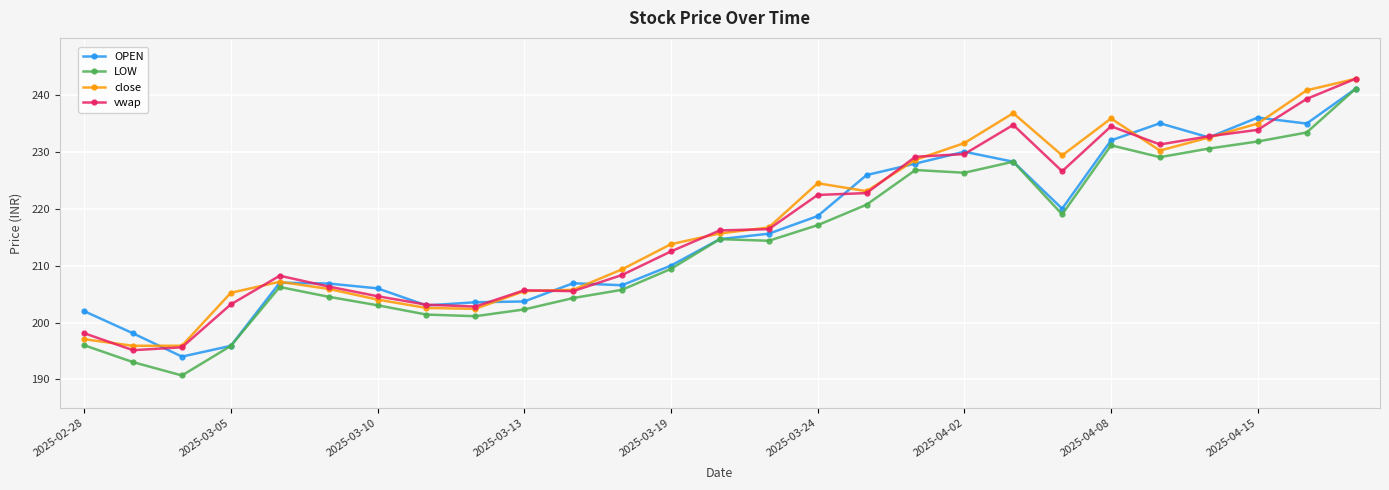

True or false: LOW has more than 1 points higher than both neighbors.

True